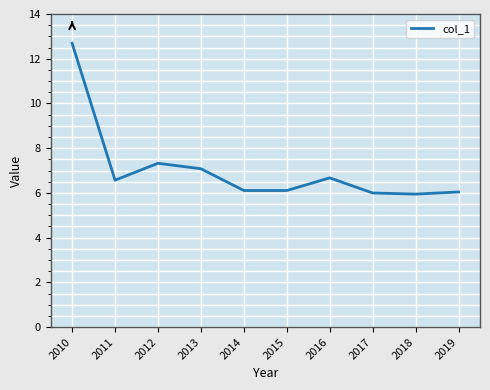

What is the ratio of the value at 2013 to the value at 2015?

1.2